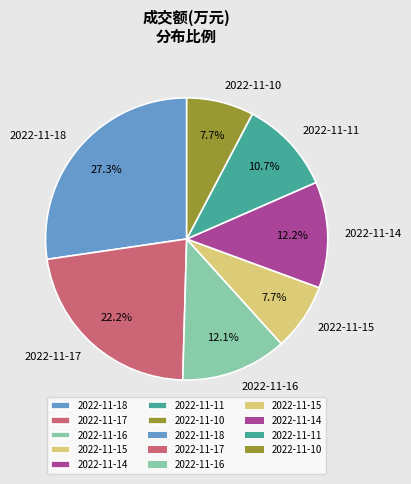

What is the largest slice in the pie chart?

2022-11-18